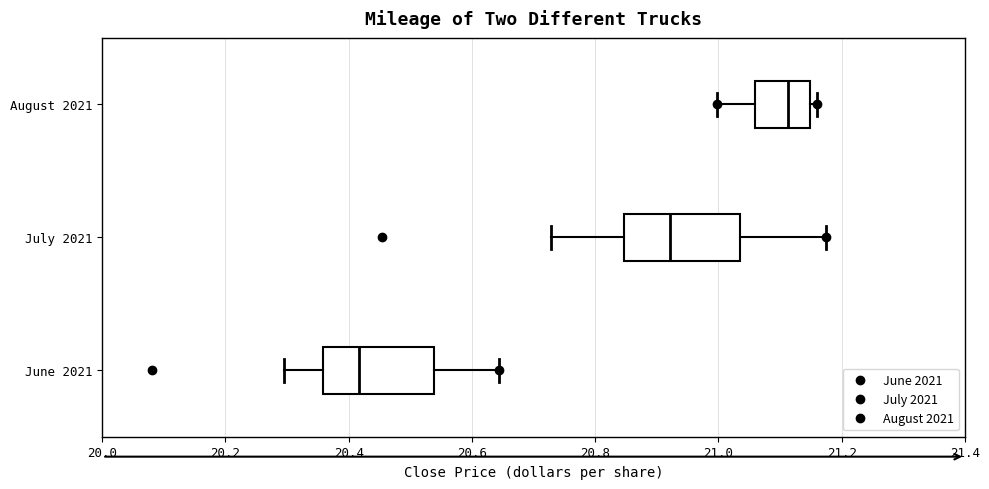

Reading bottom to top, transcribe this box plot: for each box, give where its median line is, the range the box spans, and where its two whiskers end, as read against the x-axis. The values are not printed on the chart, so give them approximately, as read against the axis.

June 2021: median 20.42, box 20.36 to 20.54, whiskers 20.30 to 20.64
July 2021: median 20.92, box 20.84 to 21.04, whiskers 20.72 to 21.18
August 2021: median 21.12, box 21.06 to 21.14, whiskers 21.00 to 21.16